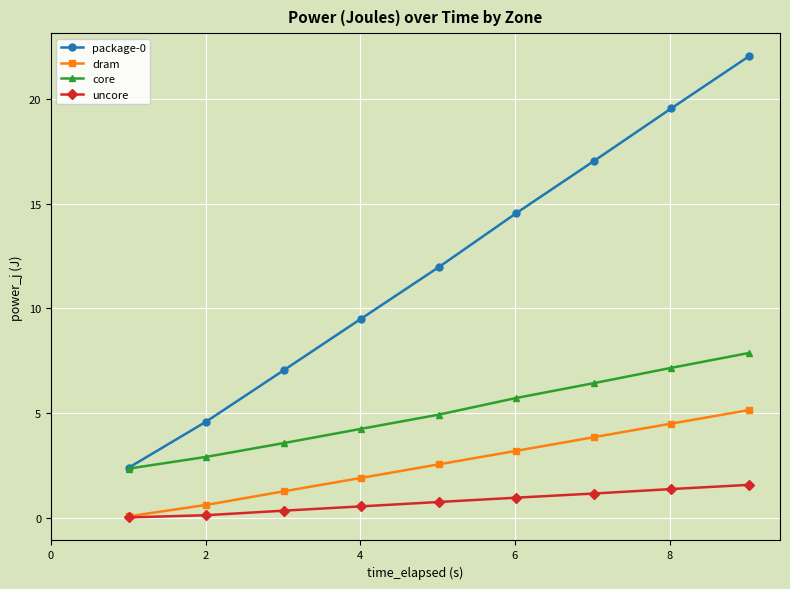

What is the lowest value of the dram series?

0.1